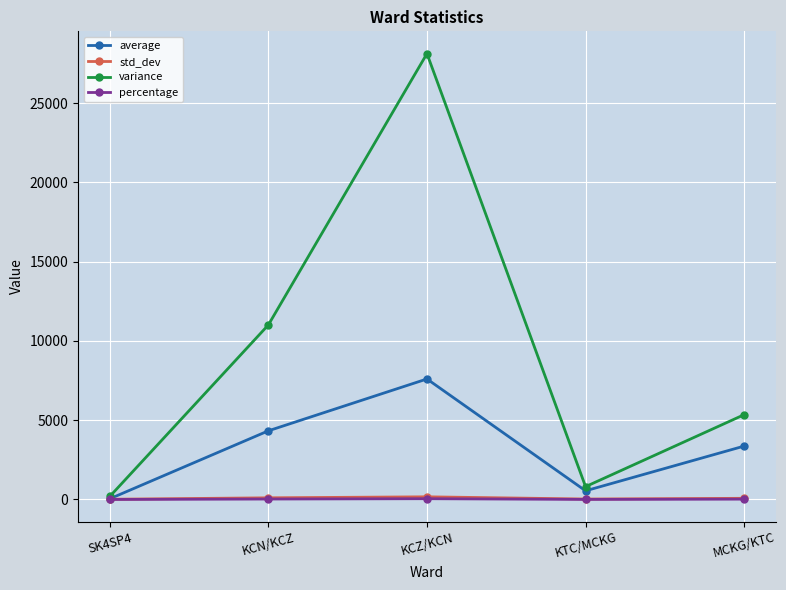

List the labels in order of variance value, largest first.

KCZ/KCN, KCN/KCZ, MCKG/KTC, KTC/MCKG, SK4SP4